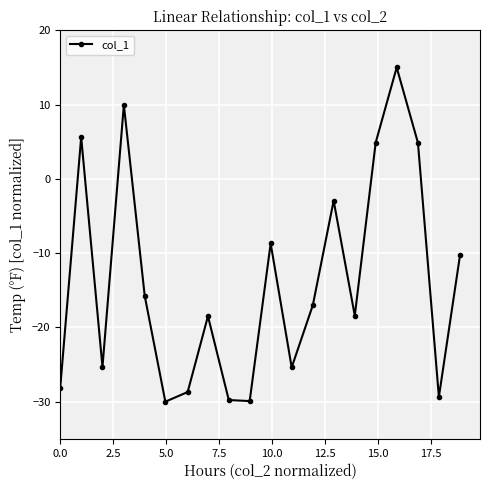

What is the smallest value displayed?

-30.0